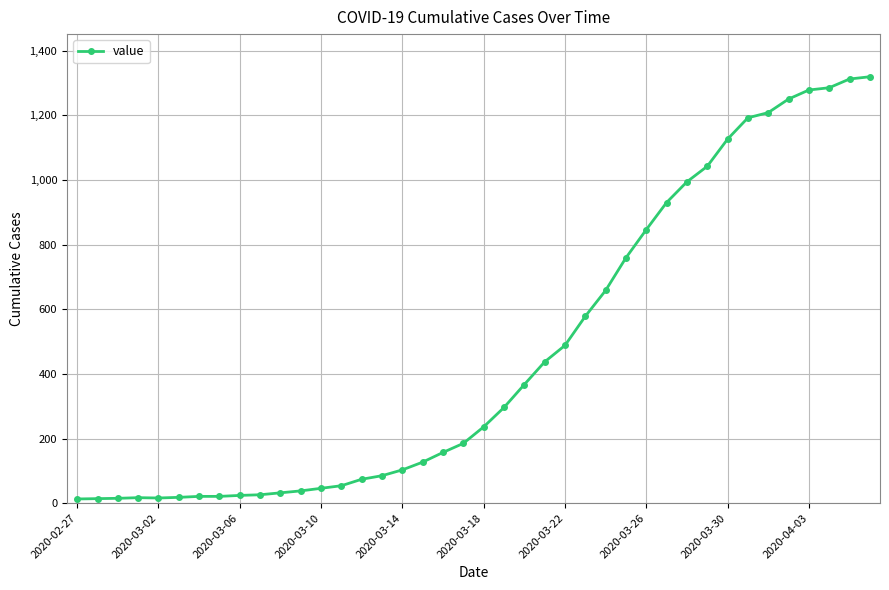

What is the smallest value displayed?

13